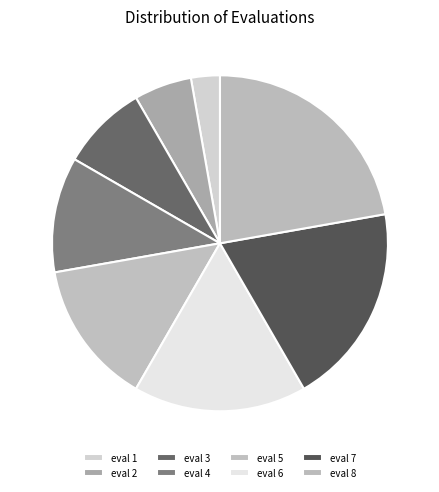

How many segments does this pie chart have?

8